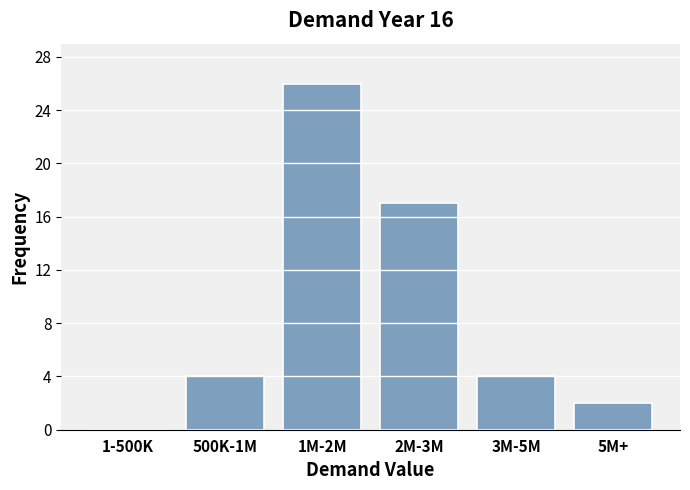

Reading left to right, list all the values displayed in this chart.

1-500K=0	500K-1M=4	1M-2M=26	2M-3M=17	3M-5M=4	5M+=2